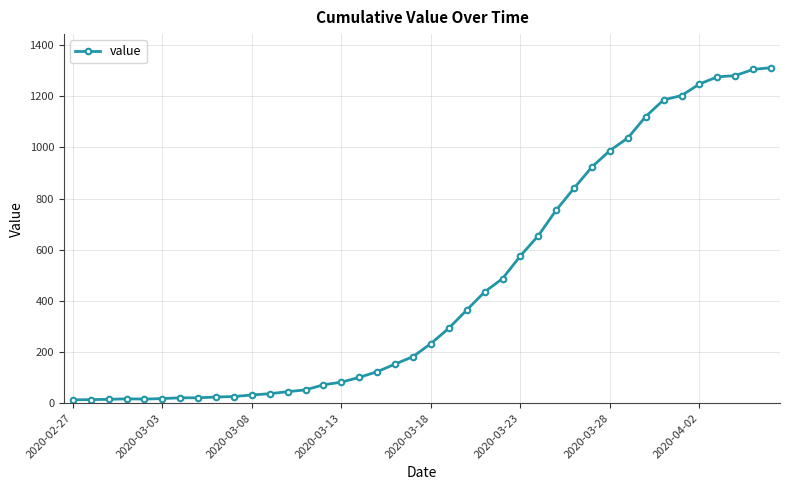

What is the sum of all values?

18584